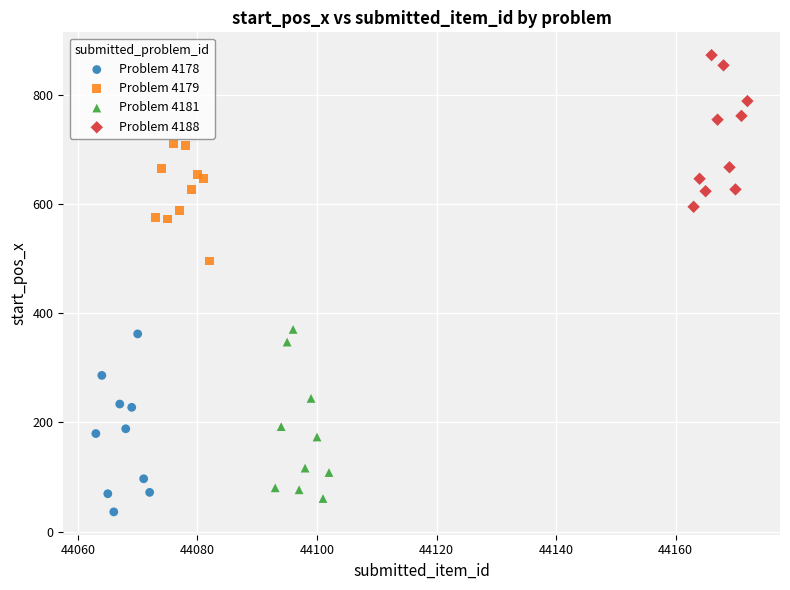

Which series reaches the minimum Y coordinate?

Problem 4178